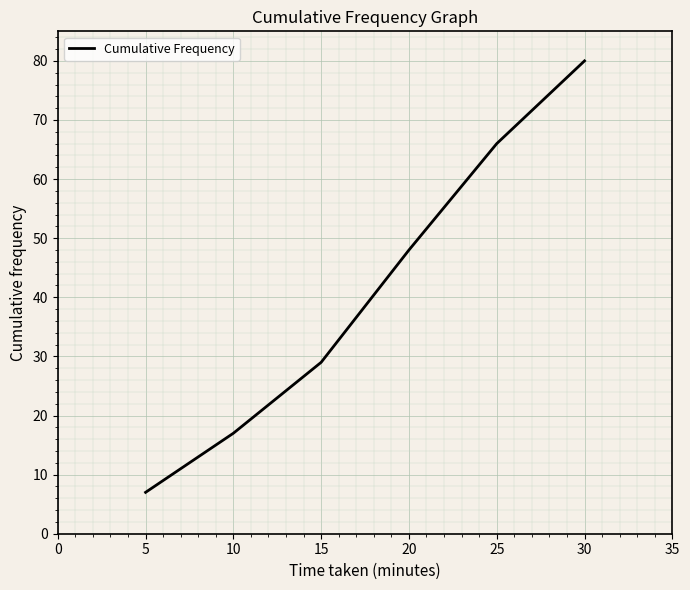

At which label is the value closest to 43?

20